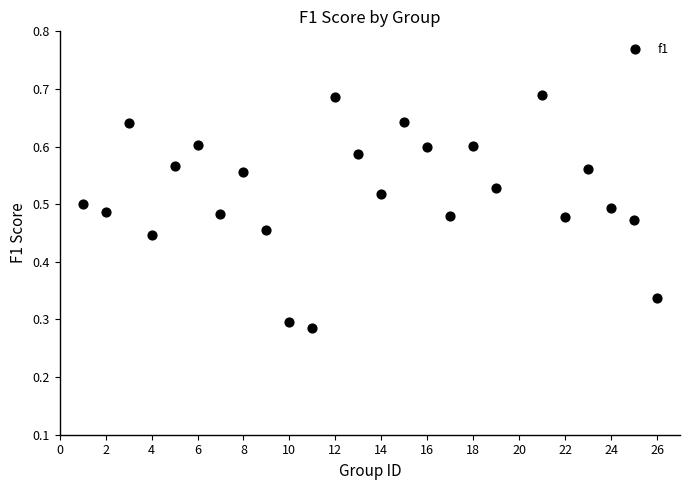

What is the range of X values (max minus min)?

25.0